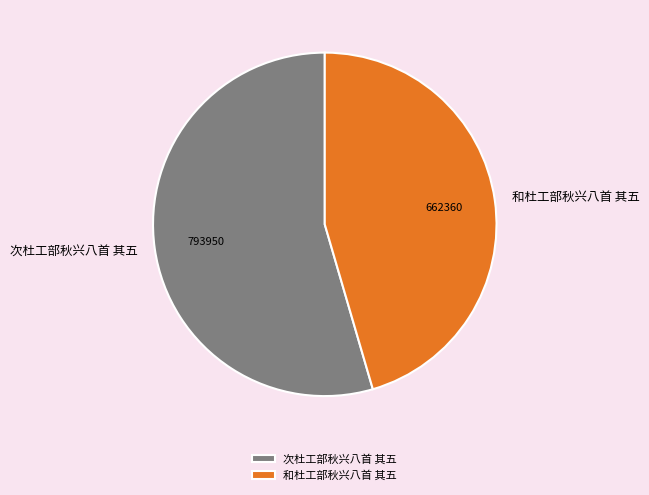

Is it true that 和杜工部秋兴八首 其五 is 59% of the pie?

False